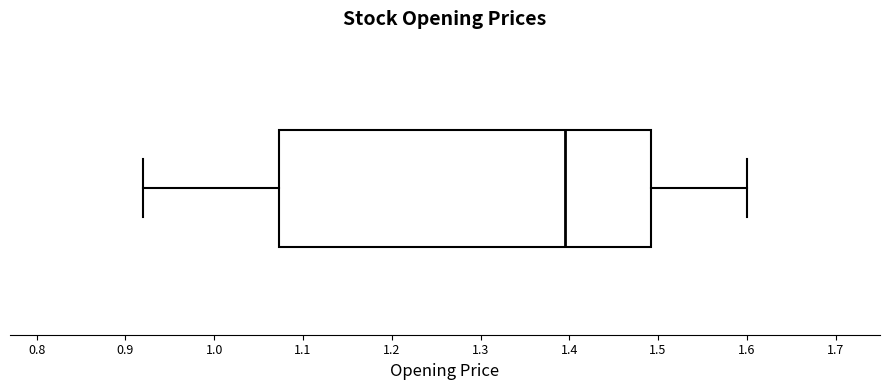

Where does the right whisker of the box end on the x-axis? The values are not printed on the chart, so give them approximately, as read against the axis.

1.60